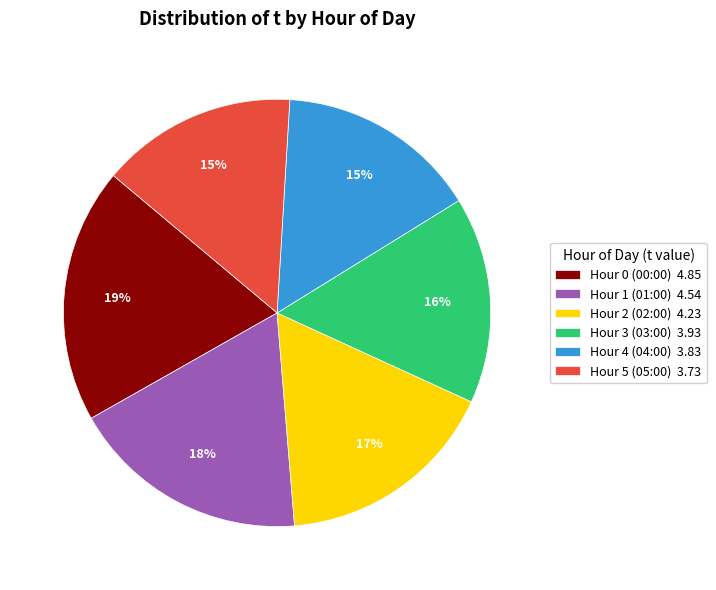

How many slices are in this pie chart?

6